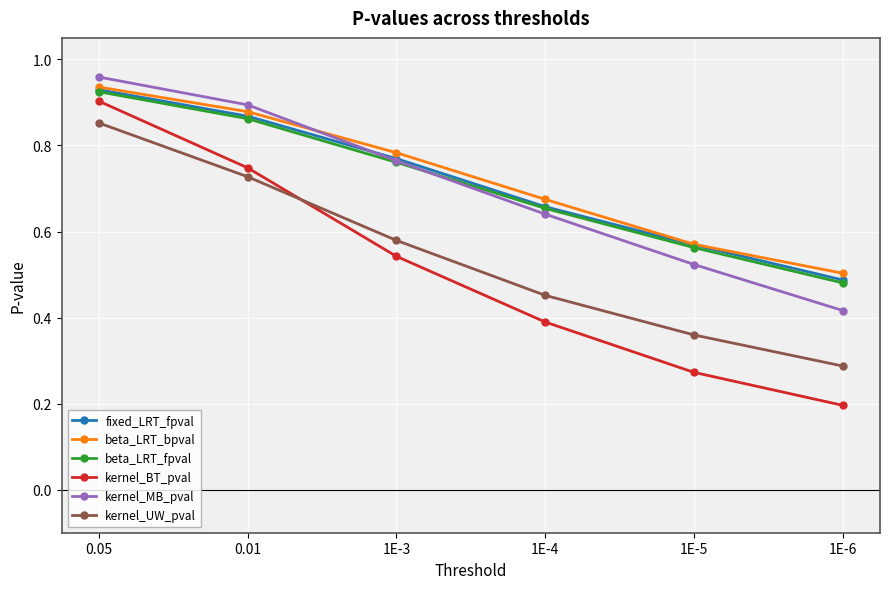

Is it true that kernel_MB_pval equals 0.1 at 1E-5?

False